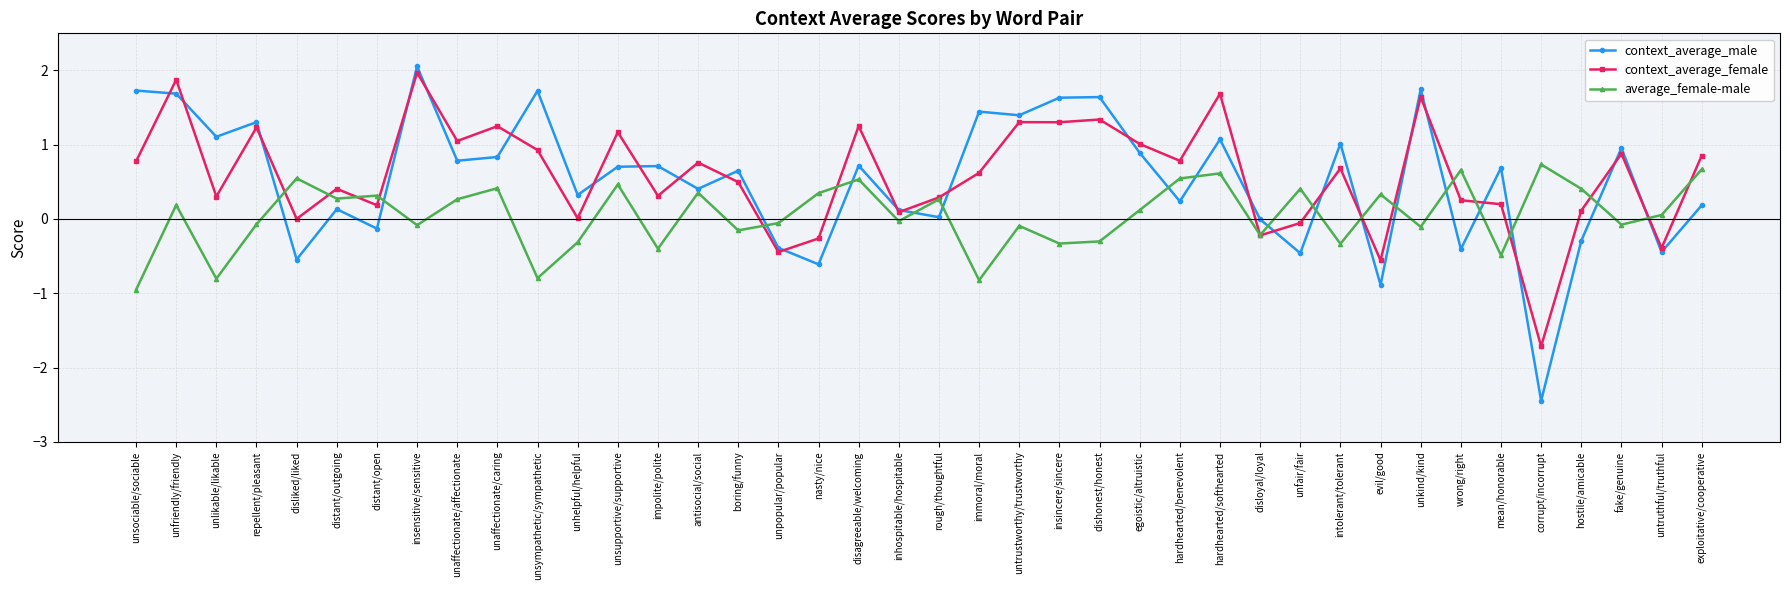

At which label does average_female-male reach its peak?

corrupt/incorrupt